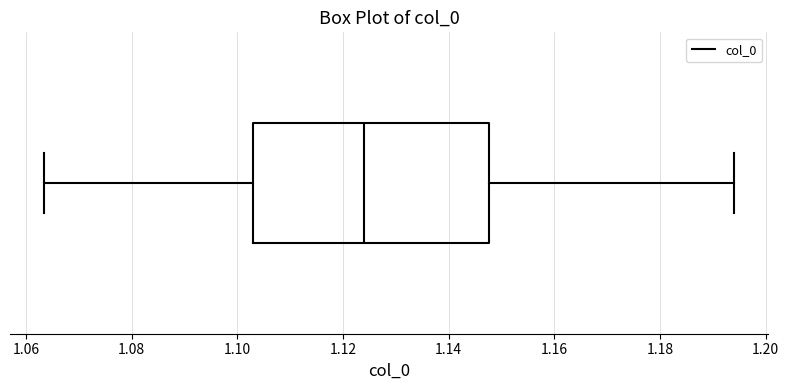

Read this box plot against the x-axis: the position of the median line, the range covered by the box, and the ends of both whiskers. The values are not printed on the chart, so give them approximately, as read against the axis.

median 1.124, box 1.102 to 1.148, whiskers 1.064 to 1.194